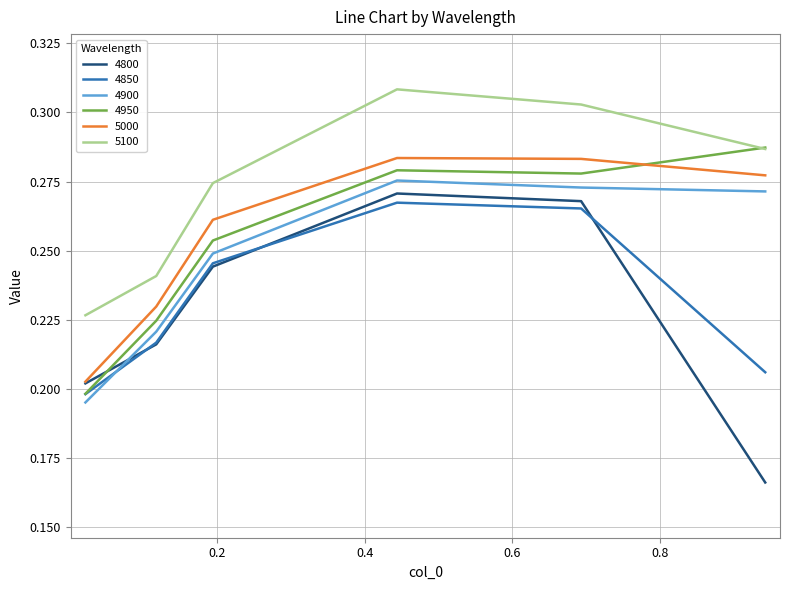

True or false: 4850 and 5000 intersect in this chart.

False